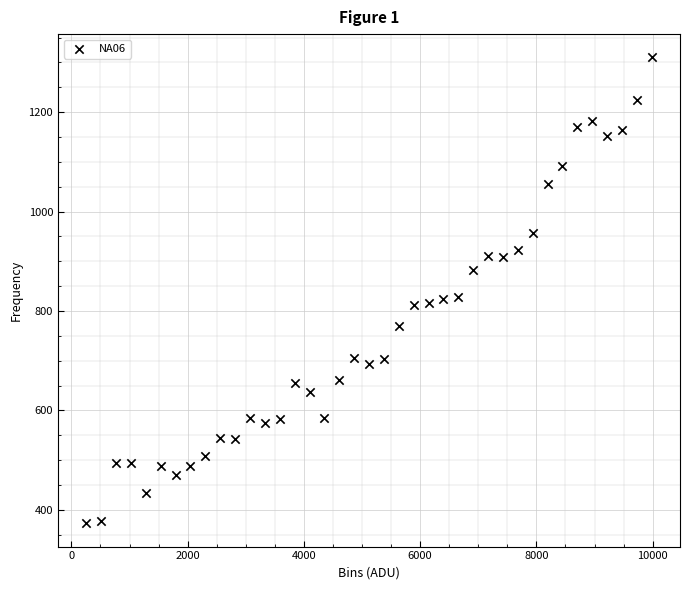

What is the range of X values (max minus min)?

9728